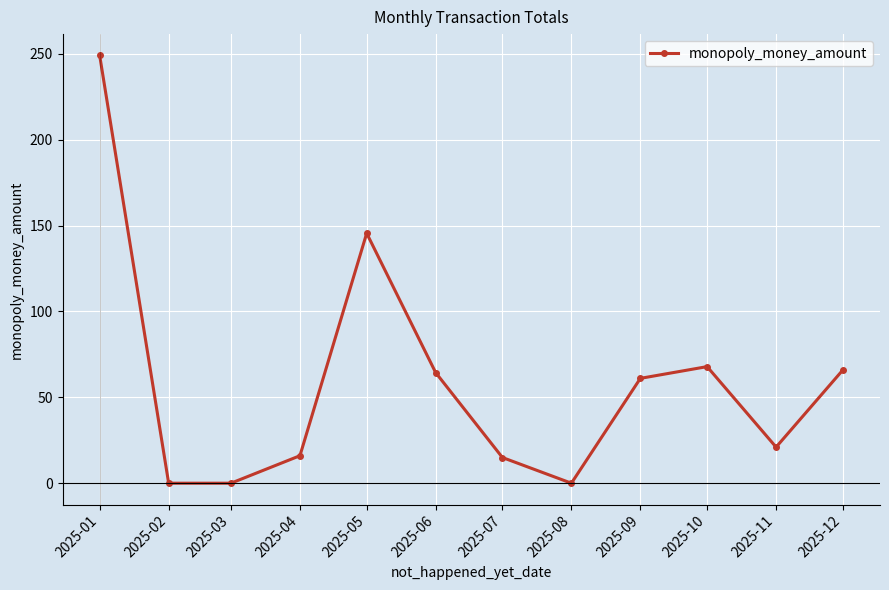

What is the value of the 4th point from the left?

16.0